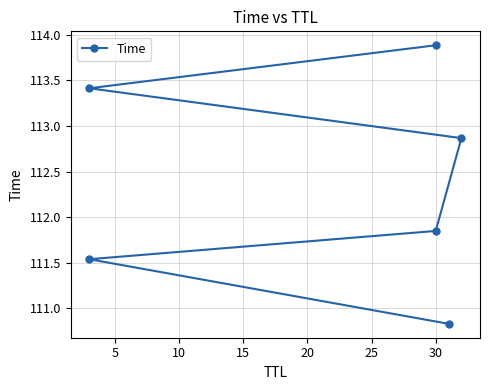

What is the maximum value shown in the chart?

113.9